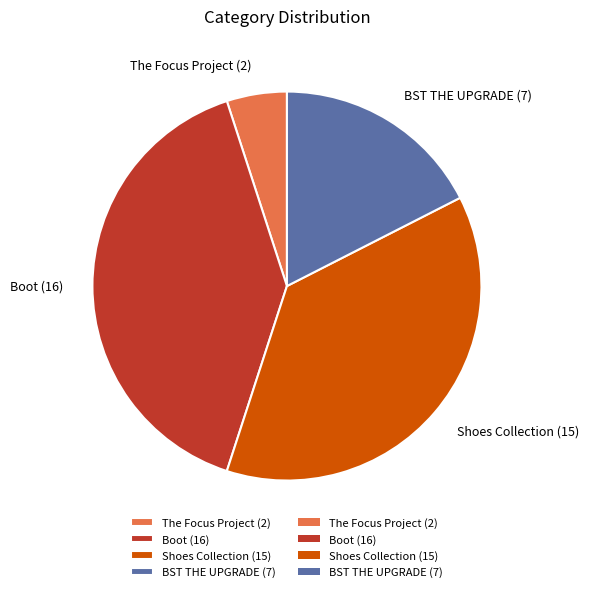

Which category has the biggest portion of the pie?

Boot